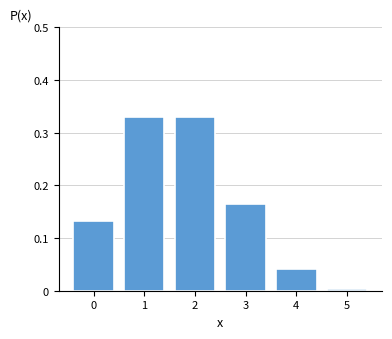

The value at 2 is 0.5. True or false?

False